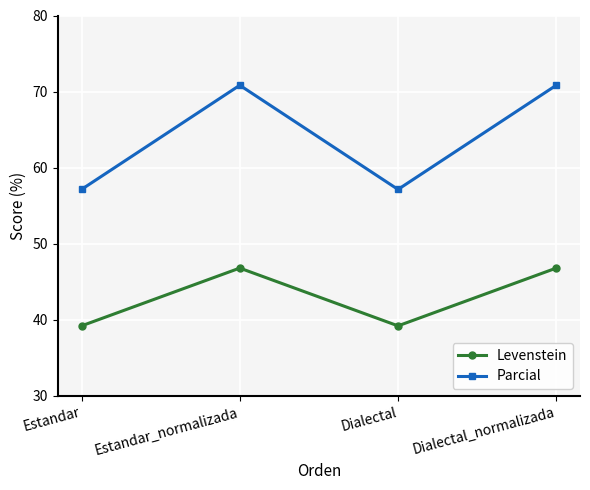

What is the value of the Levenstein point at the 2nd from the left?

46.8